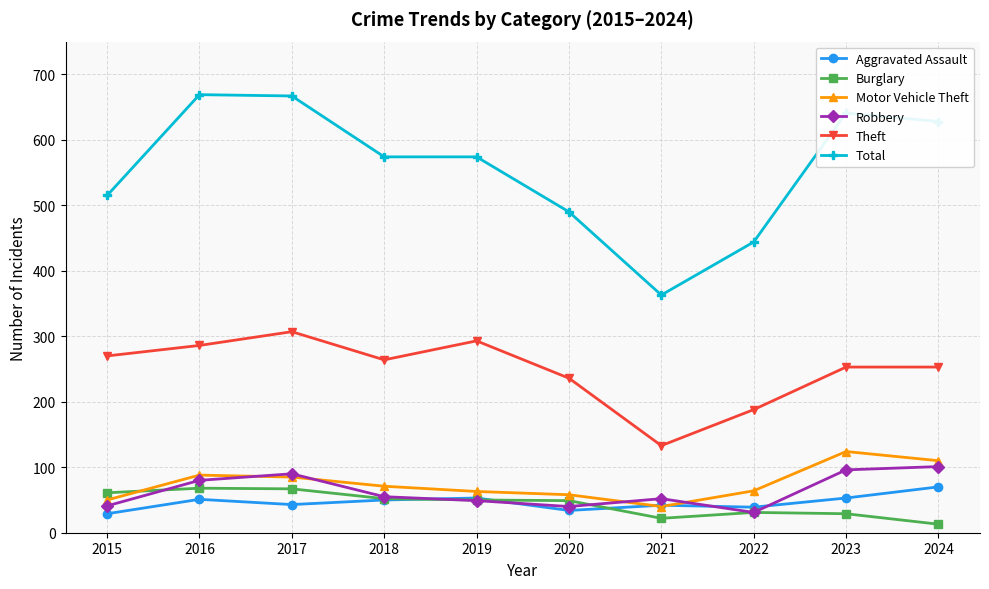

What is the value of the Robbery point at the 1st from the left?

41